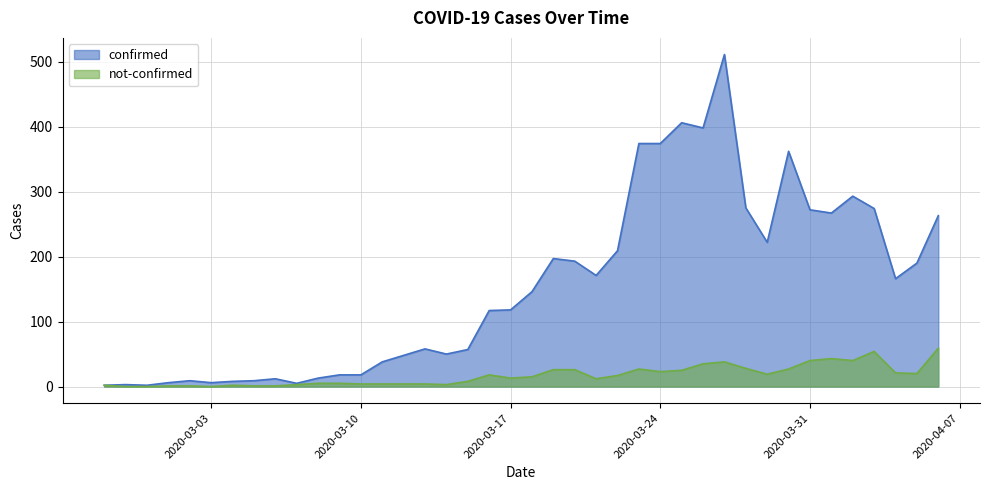

How many lines are shown in the chart?

2